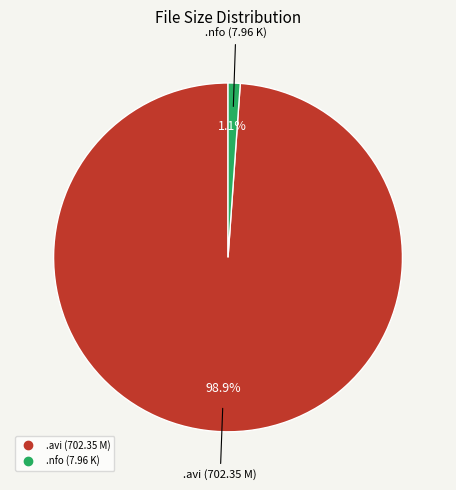

Is there any slice that represents more than half of the pie?

Yes